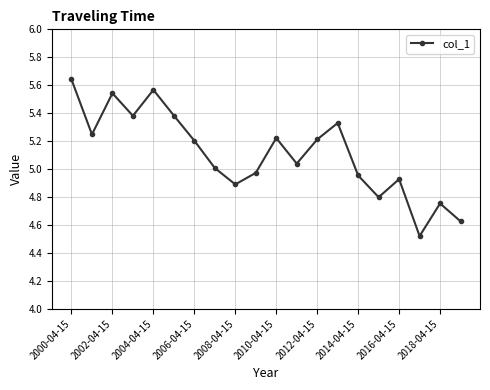

What is the difference between the second highest and minimum values?

1.0